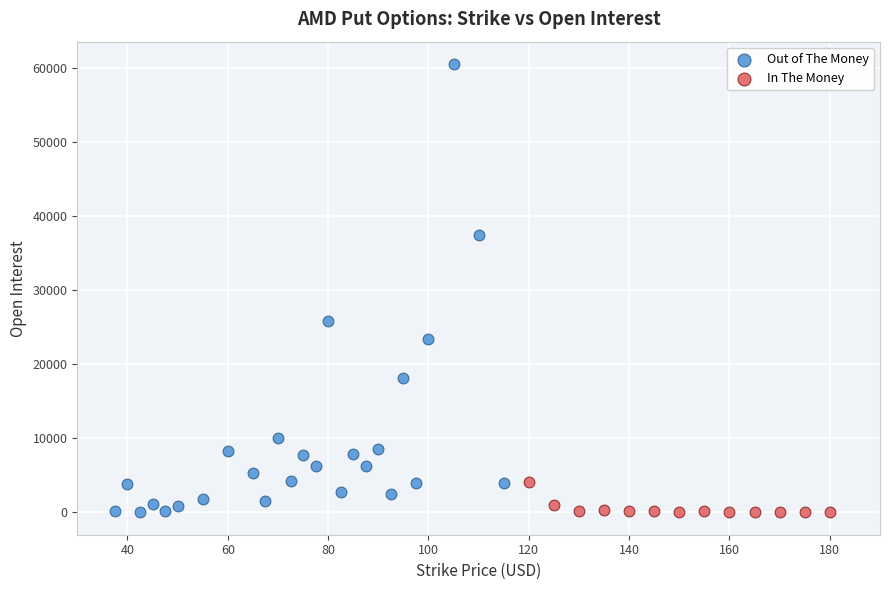

Which series contains the highest Y value?

Out of The Money